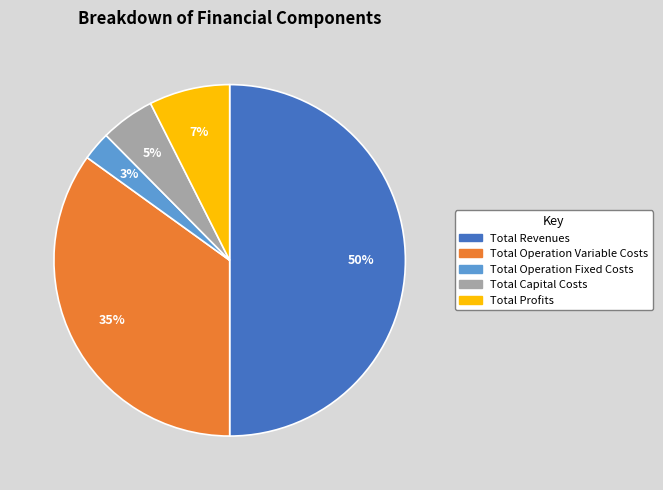

The Total Operation Variable Costs slice represents 35% of the pie. True or false?

True